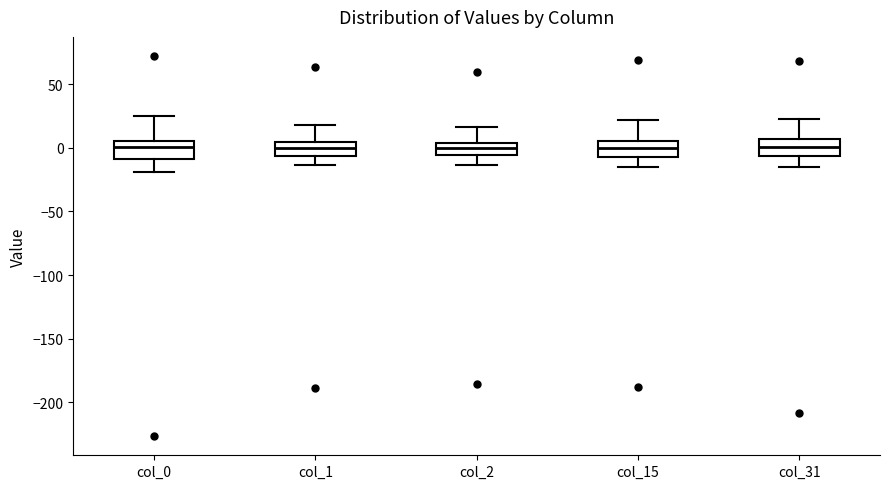

Reading left to right, transcribe this box plot: for each box, give where its median line is, the range the box spans, and where its two whiskers end, as read against the y-axis. The values are not printed on the chart, so give them approximately, as read against the axis.

col_0: median 0, box -10 to 5, whiskers -20 to 25
col_1: median 0, box -5 to 5, whiskers -15 to 20
col_2: median 0, box -5 to 5, whiskers -15 to 15
col_15: median 0, box -5 to 5, whiskers -15 to 20
col_31: median 0, box -5 to 5, whiskers -15 to 20